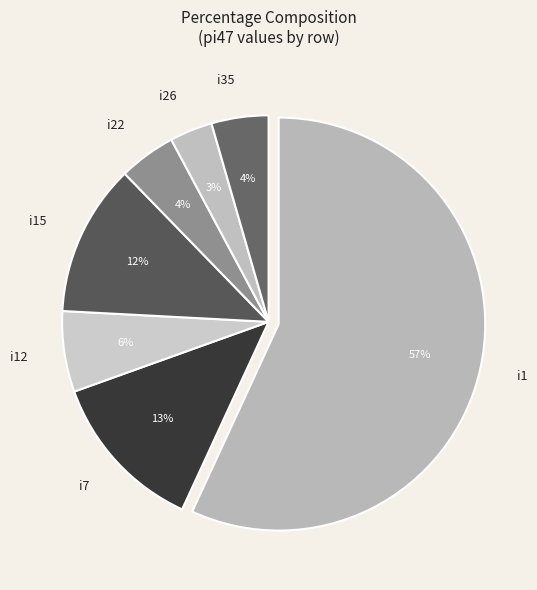

How many slices are in this pie chart?

7